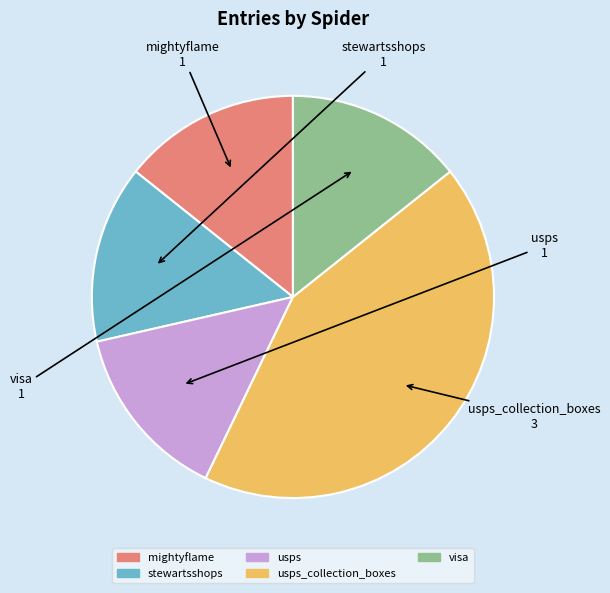

Count the number of slices in the pie.

5